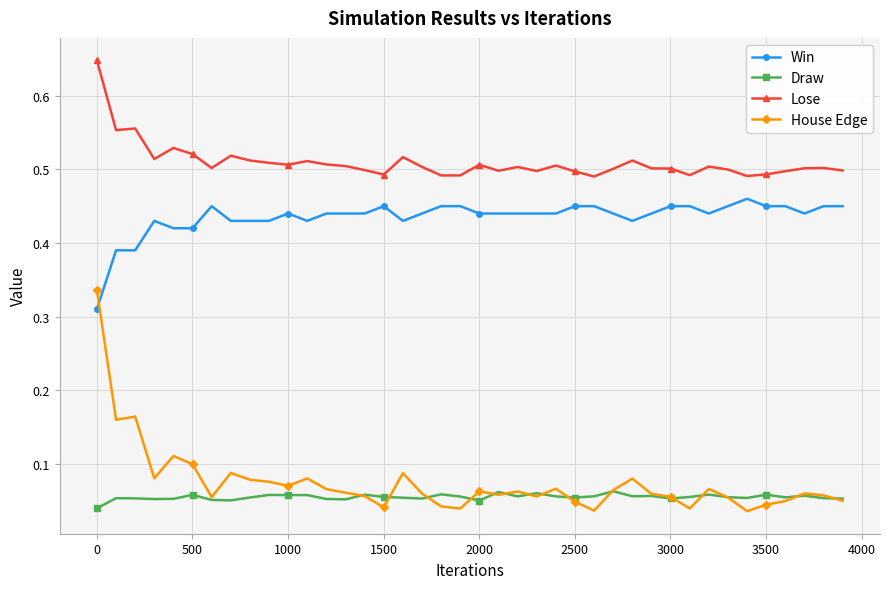

True or false: House Edge and Lose cross at least once.

False